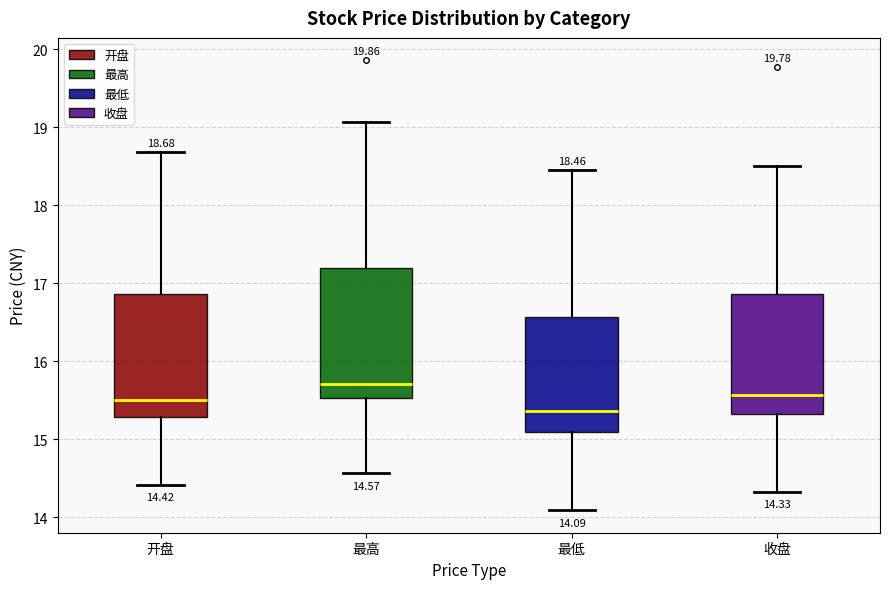

Which box has the highest median line?

最高